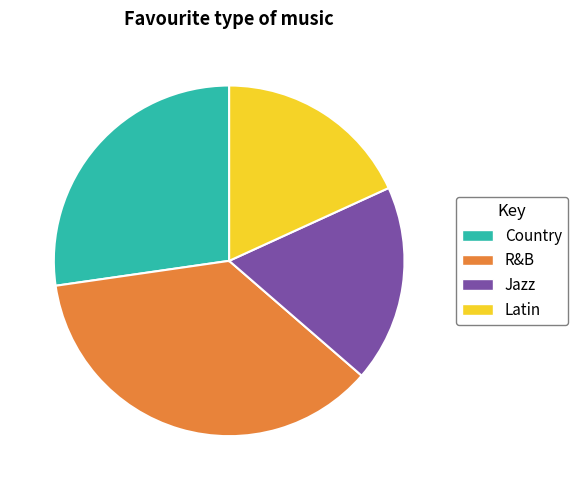

What is the ratio of the value at Latin to the value at Country?

0.7